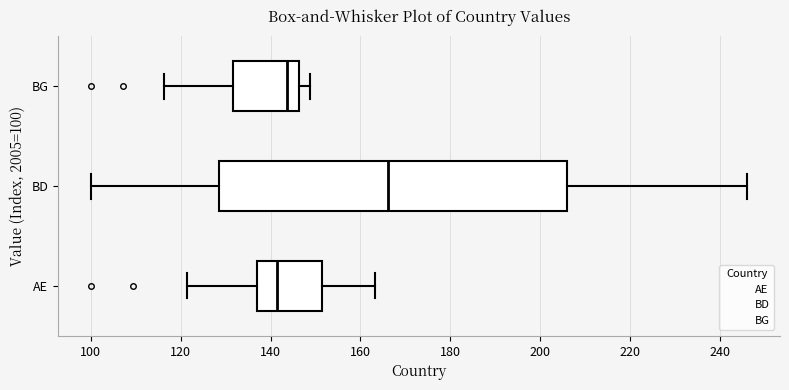

Where does the left whisker of the box for BG end on the x-axis? The values are not printed on the chart, so give them approximately, as read against the axis.

116